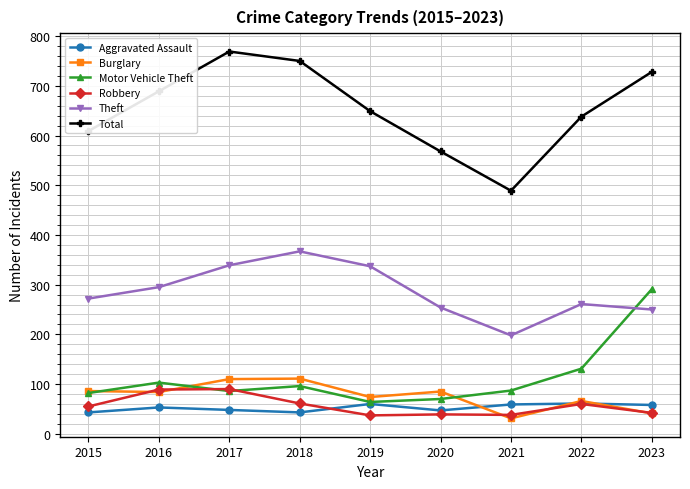

What is the smallest value displayed?

31